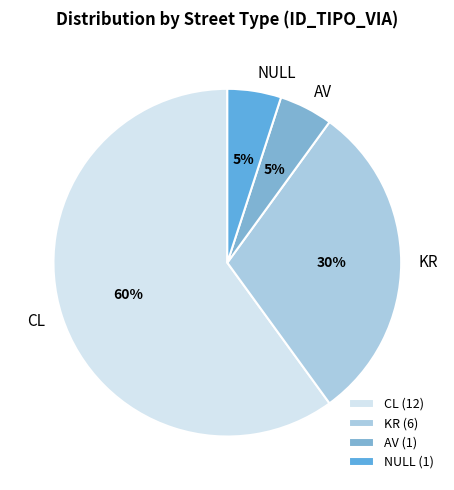

The CL slice represents 60% of the pie. True or false?

True